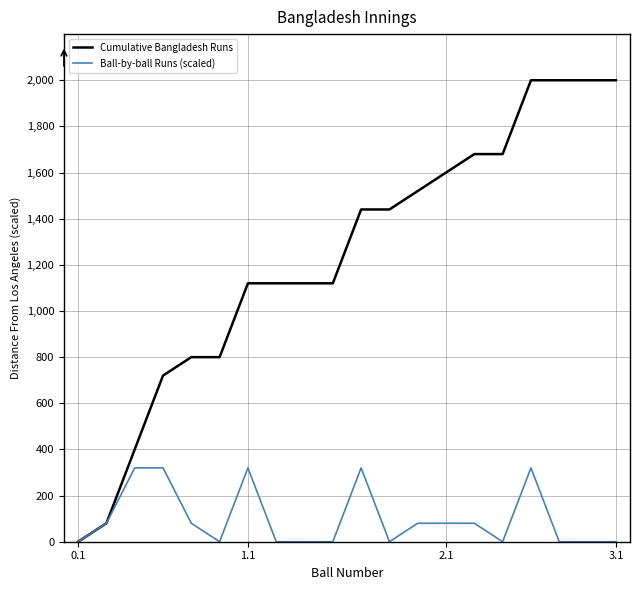

List the series in order of their overall mean, lowest first.

Ball-by-ball Runs (scaled), Cumulative Bangladesh Runs